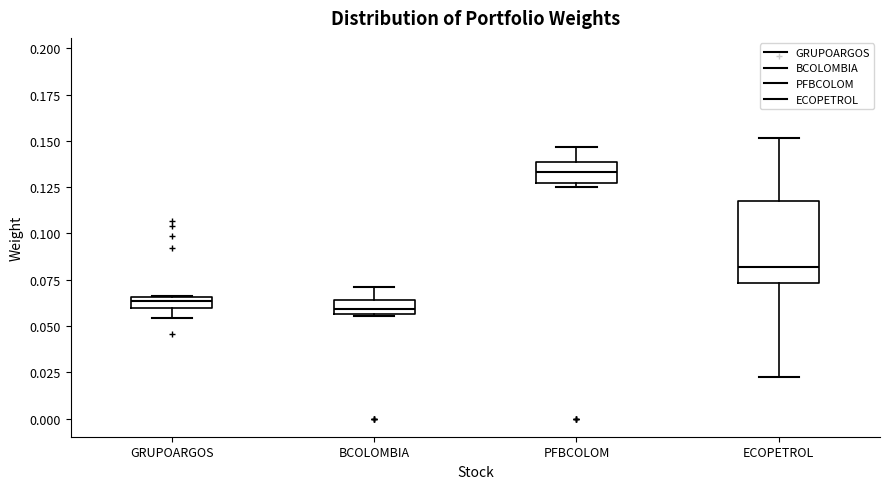

Comparing the boxes themselves (not the whiskers), which one is the tallest?

ECOPETROL